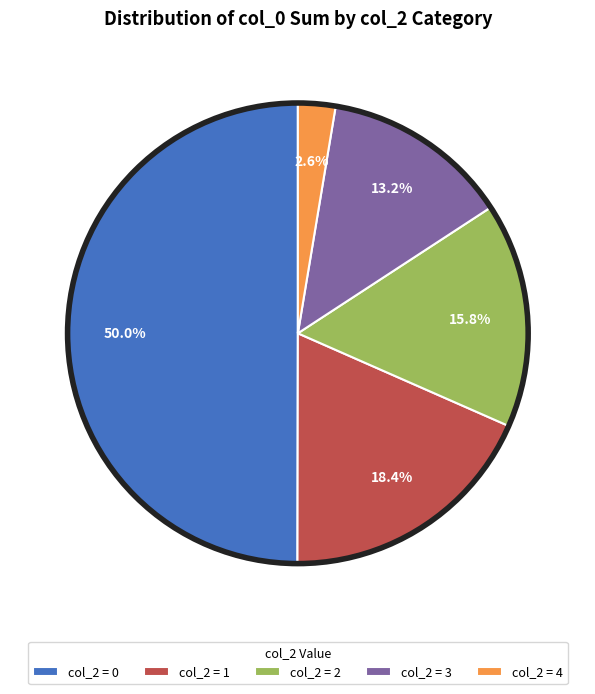

Rank the categories by value from lowest to highest.

col_2 = 4, col_2 = 3, col_2 = 2, col_2 = 1, col_2 = 0